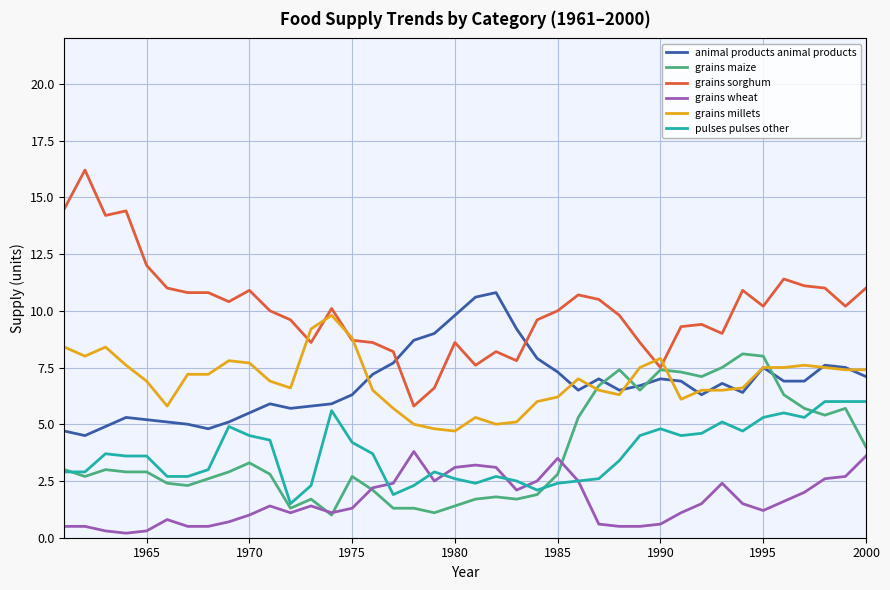

What is the greatest value displayed?

16.2